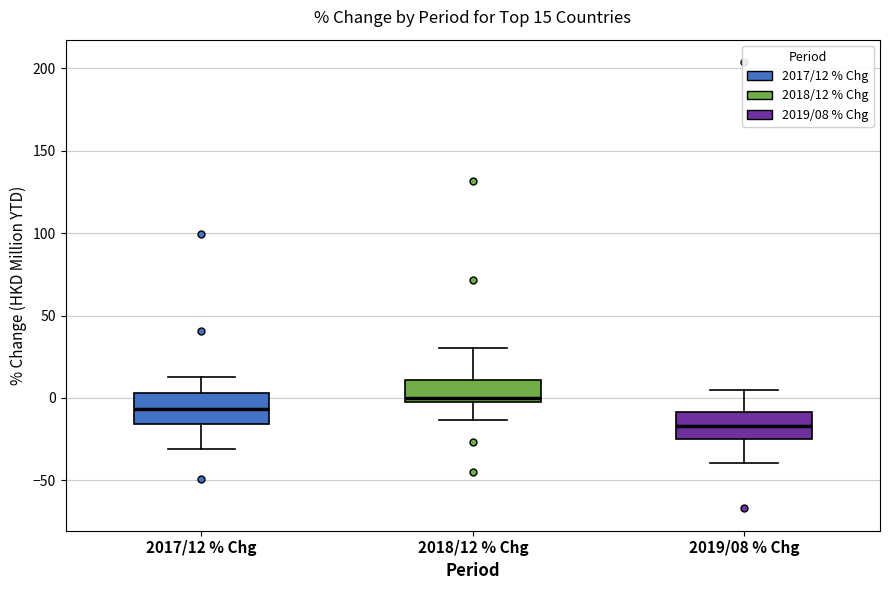

Which box's median line is the highest?

2018/12 % Chg